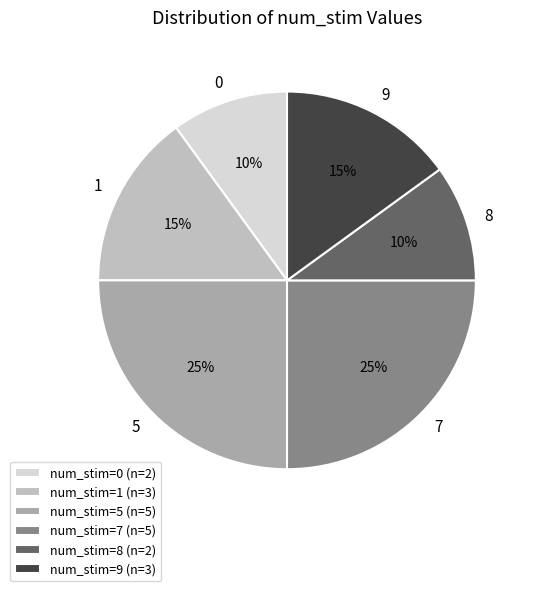

What percentage is the 9 slice, to the nearest percent?

15%